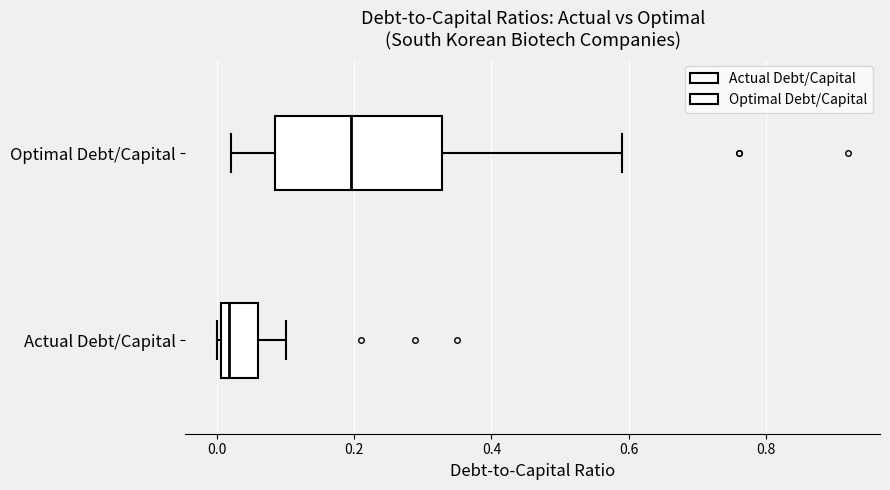

Reading bottom to top, read every box against the x-axis: the position of its median line, the range the box covers, and the ends of its whiskers. The values are not printed on the chart, so give them approximately, as read against the axis.

Actual Debt/Capital: median 0.02, box 0.00 to 0.06, whiskers 0.00 (just left of the box's left edge) to 0.10
Optimal Debt/Capital: median 0.20, box 0.08 to 0.32, whiskers 0.02 to 0.60